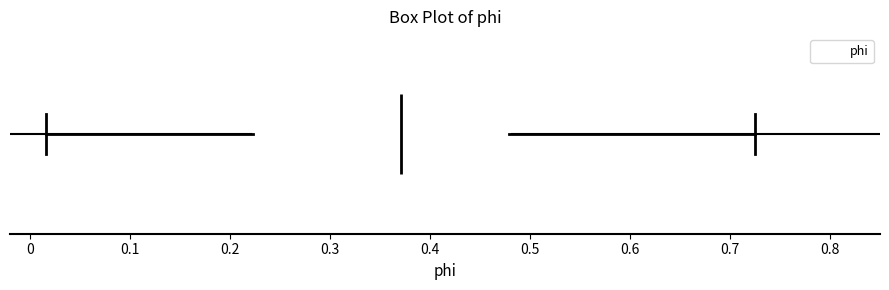

Transcribe this box plot: give where the median line is, the range the box spans, and where the two whiskers end, as read against the x-axis. The values are not printed on the chart, so give them approximately, as read against the axis.

median 0.37, box 0.22 to 0.48, whiskers 0.02 to 0.73